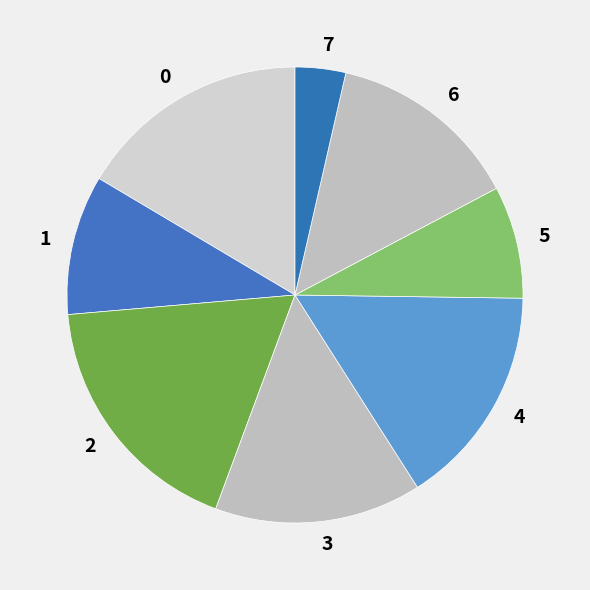

Is the sum of 4 and 6 greater than half?

No